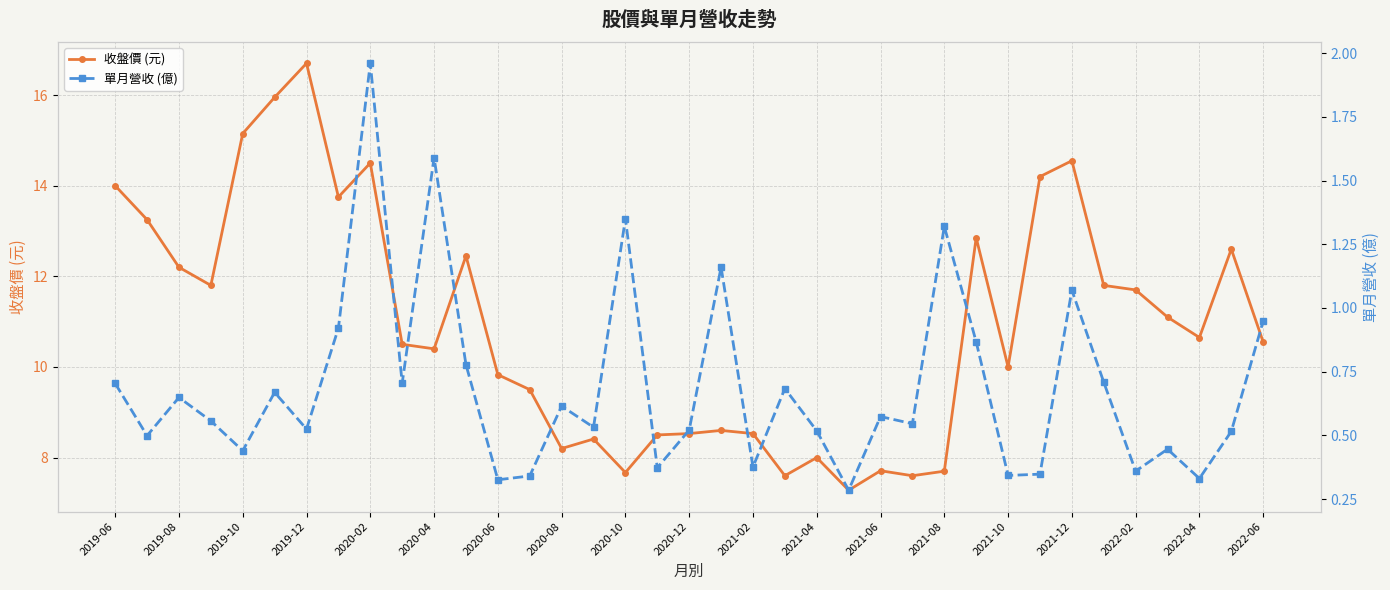

What is the difference between the second highest and second lowest values in the 單月營收 (億) series?

1.3